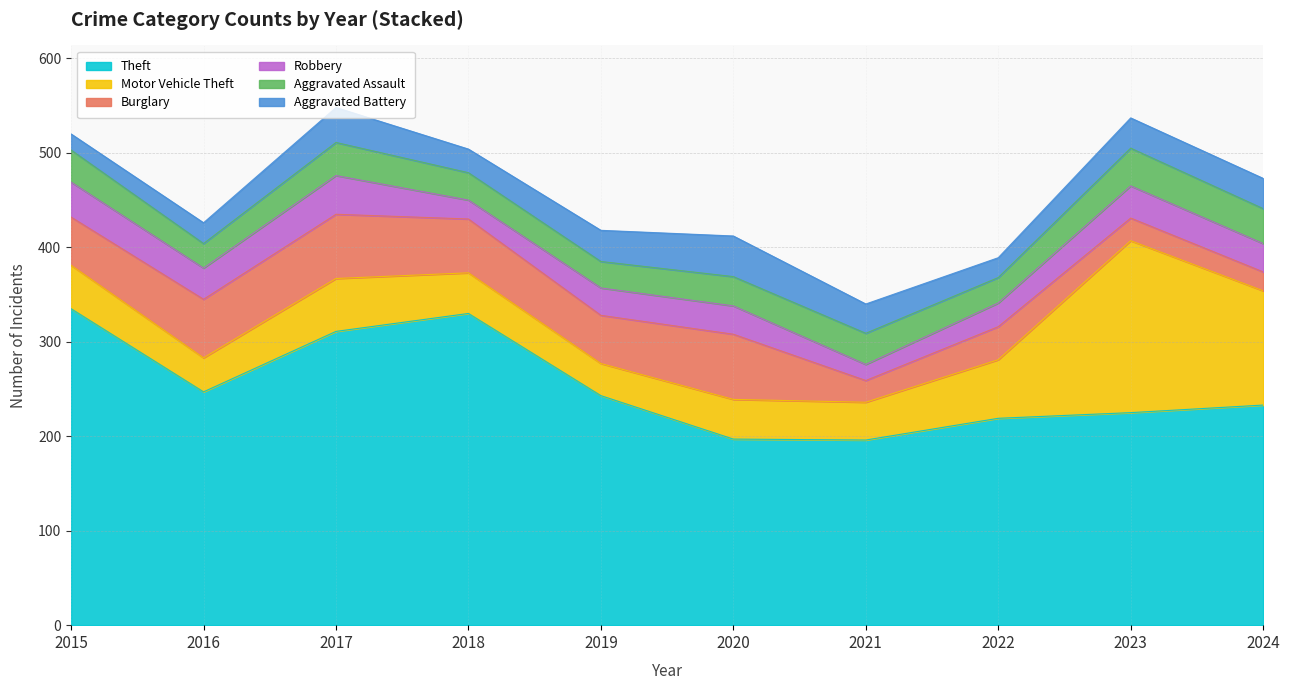

After their last crossing, which series has the higher values: Aggravated Battery or Robbery?

Aggravated Battery